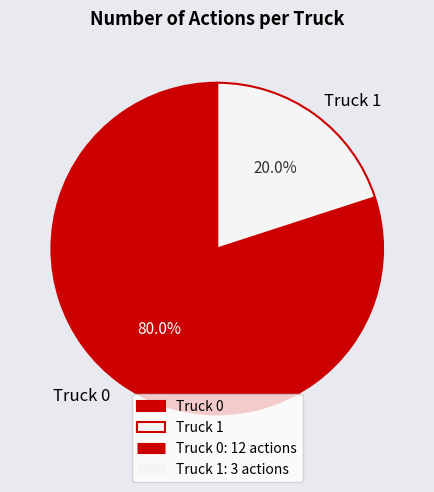

Which category has the biggest portion of the pie?

Truck 0